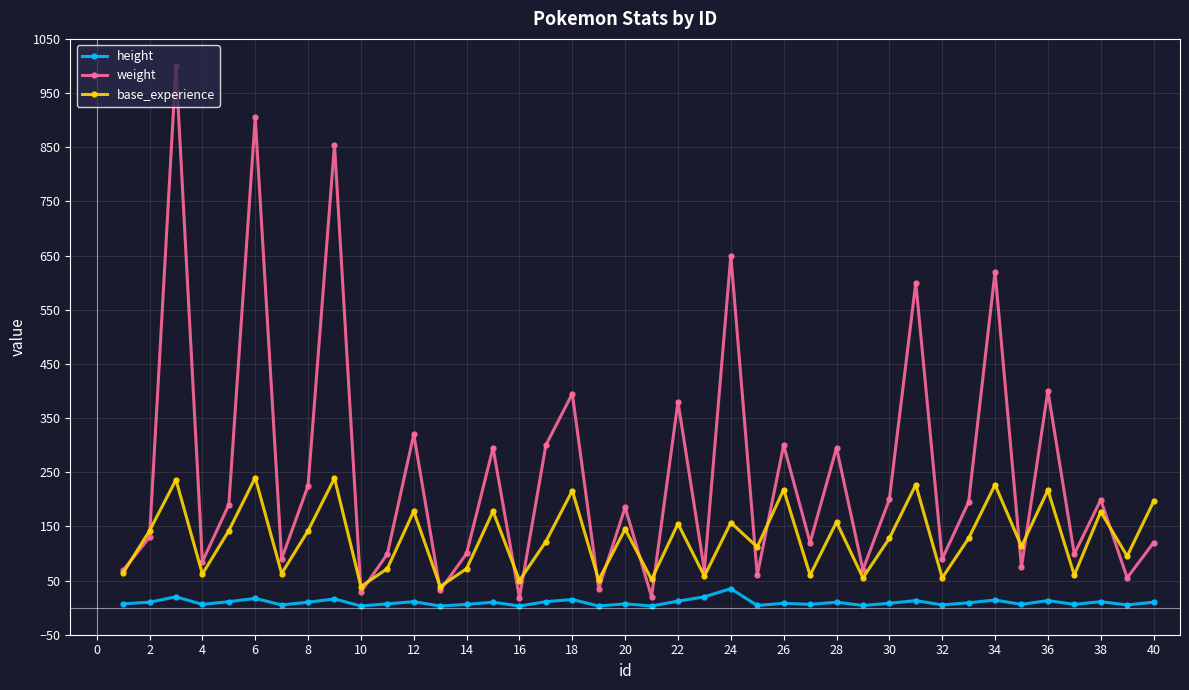

At how many categories does at least one series exceed 781?

3